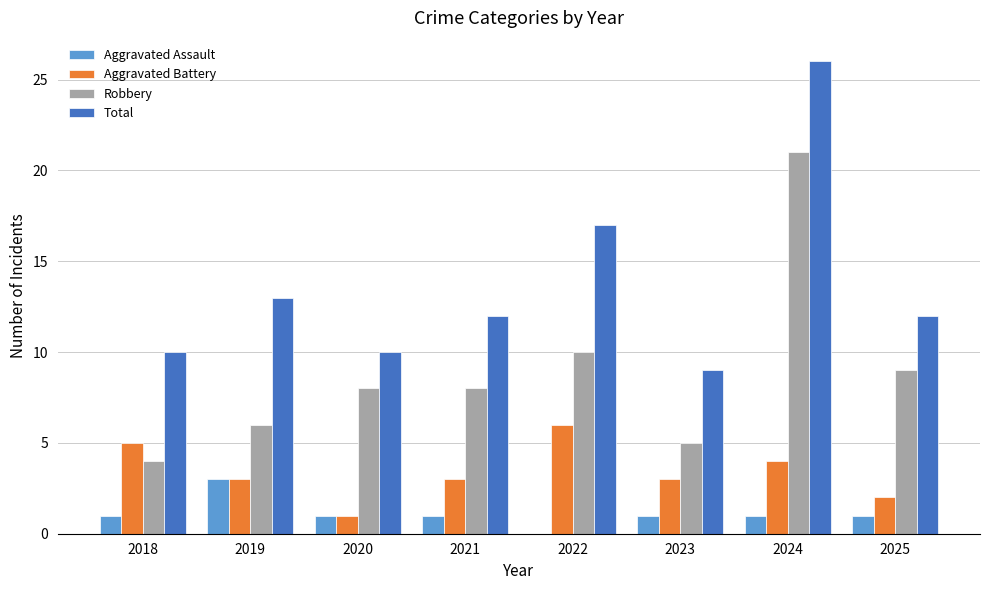

What are all the series names shown in the legend?

Aggravated Assault, Aggravated Battery, Robbery, Total